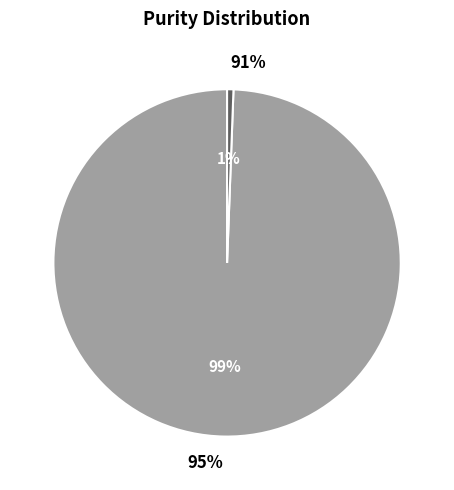

Rank the categories by value from highest to lowest.

95, 91